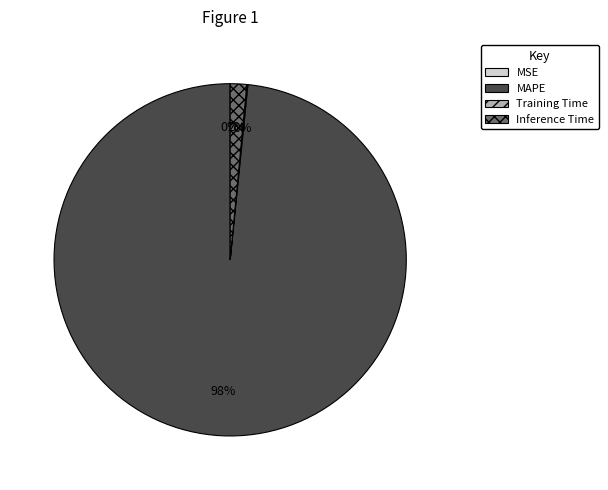

To the nearest percent, what portion does Inference Time represent?

2%